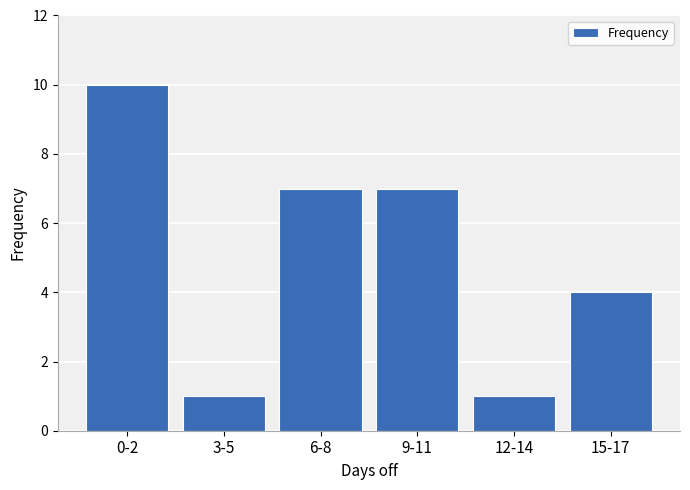

Reading left to right, transcribe all the data shown in this chart.

0-2=10	3-5=1	6-8=7	9-11=7	12-14=1	15-17=4